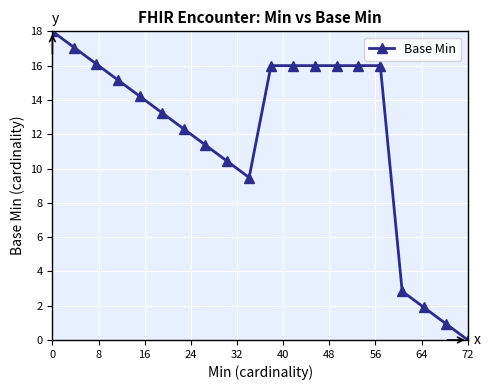

How many distinct data groups are displayed?

1